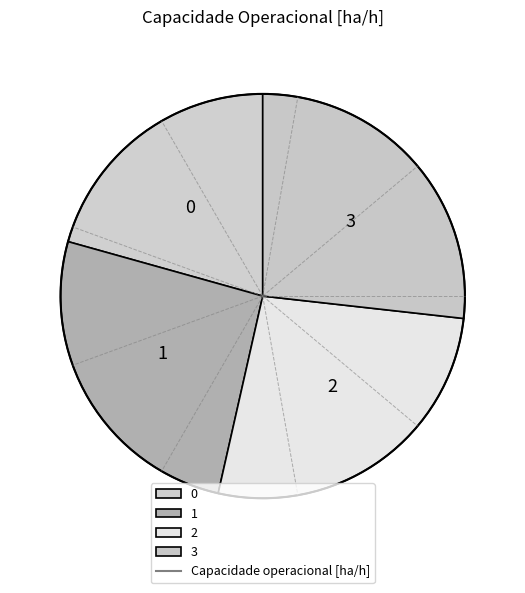

The 1 slice represents 32% of the pie. True or false?

False